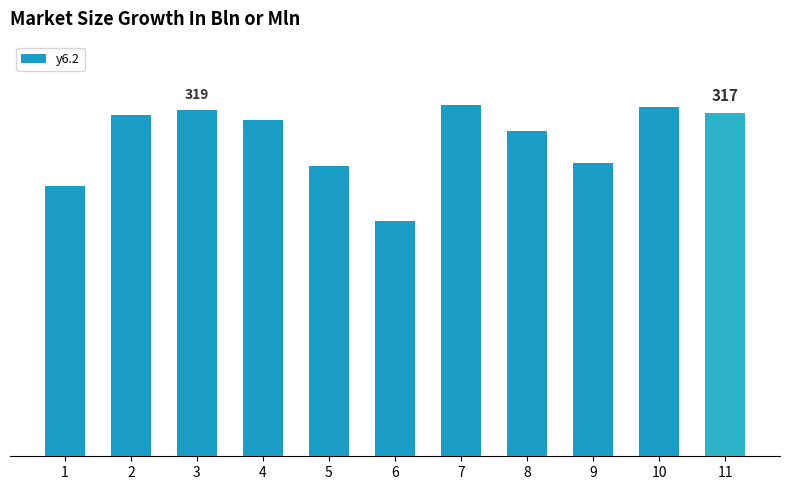

Are the bars horizontal?

No